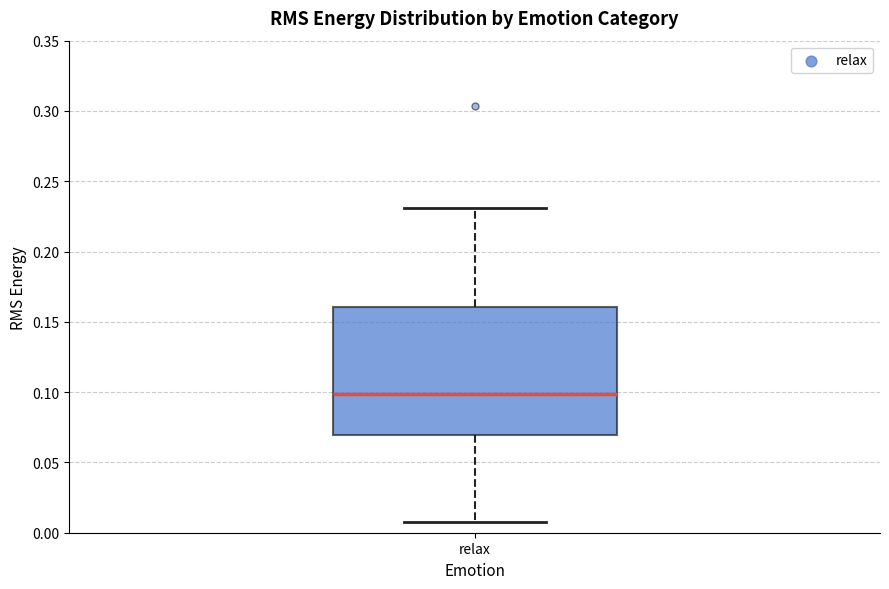

Read this box plot against the y-axis: the position of the median line, the range covered by the box, and the ends of both whiskers. The values are not printed on the chart, so give them approximately, as read against the axis.

median 0.10, box 0.07 to 0.16, whiskers 0.01 to 0.23